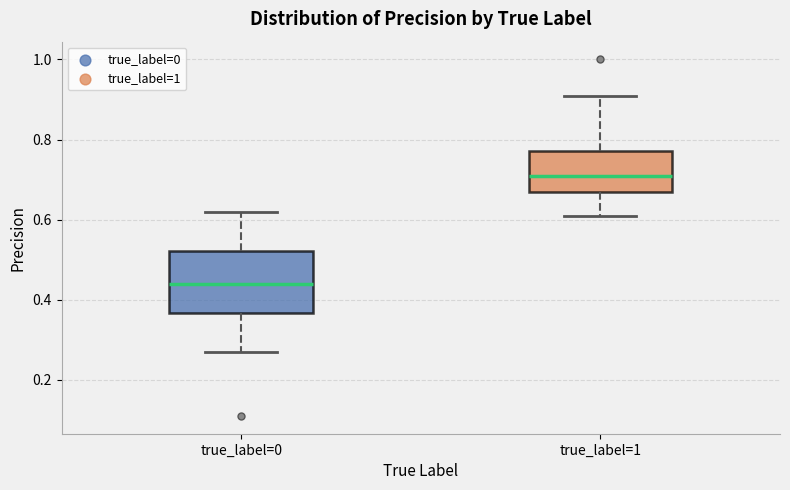

Reading left to right, read every box against the y-axis: the position of its median line, the range the box covers, and the ends of its whiskers. The values are not printed on the chart, so give them approximately, as read against the axis.

true_label=0: median 0.44, box 0.36 to 0.52, whiskers 0.28 to 0.62
true_label=1: median 0.72, box 0.68 to 0.78, whiskers 0.62 to 0.92